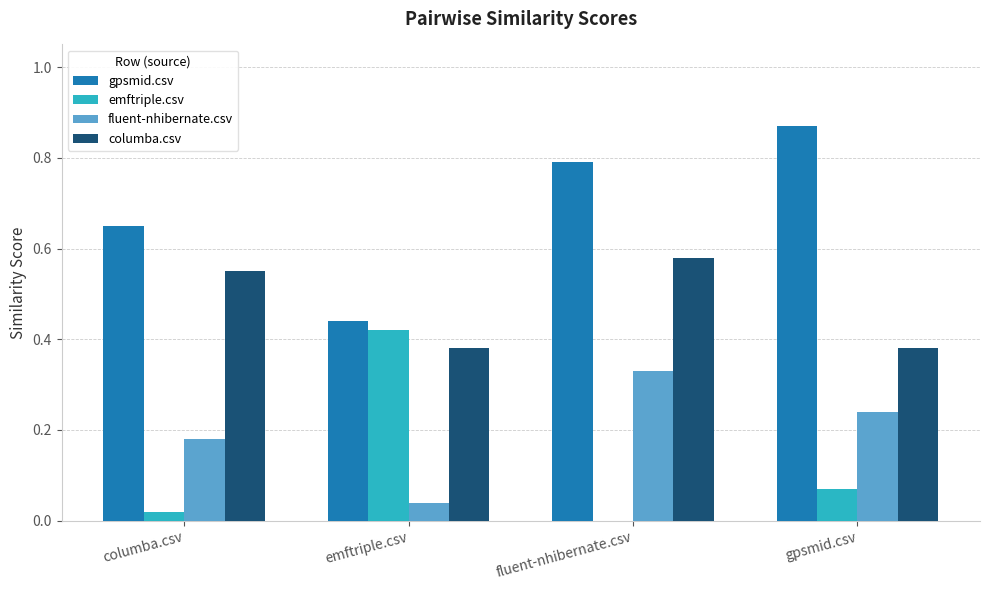

What is the sum of all emftriple.csv values?

0.5